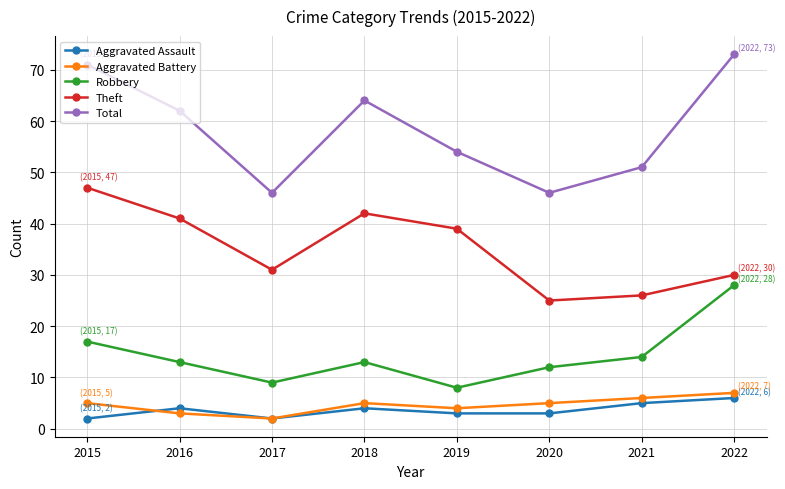

In Aggravated Assault, how many points are higher than both neighbors (excluding endpoints)?

2